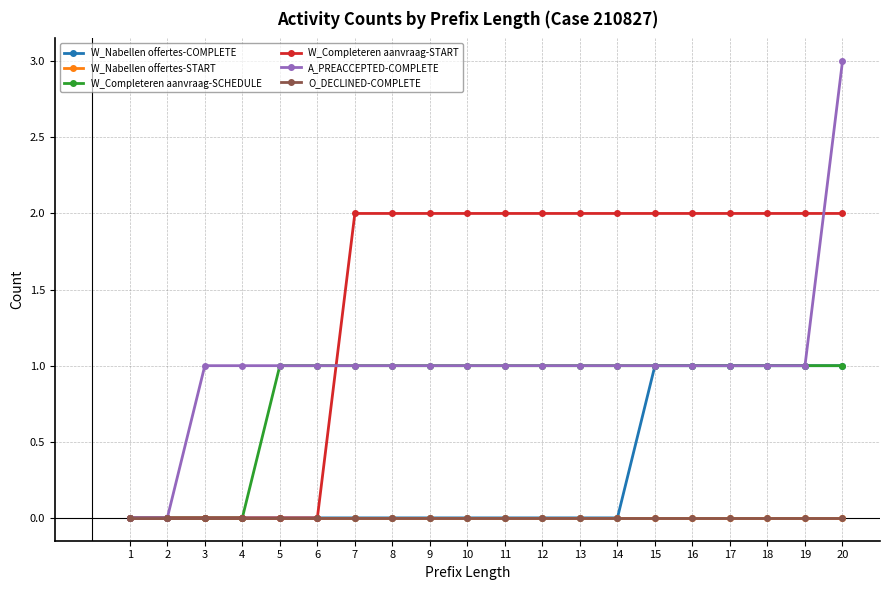

Which series has the largest total across all categories?

W_Completeren aanvraag-START